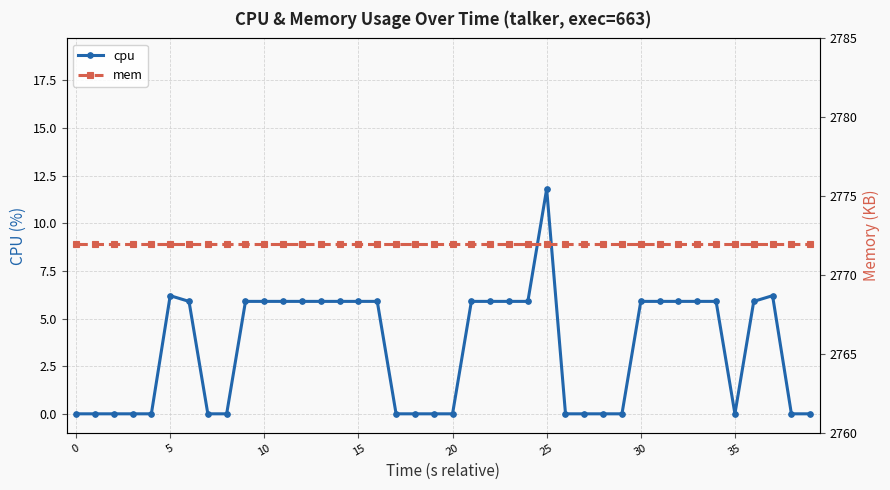

What are all the series names shown in the legend?

cpu, mem